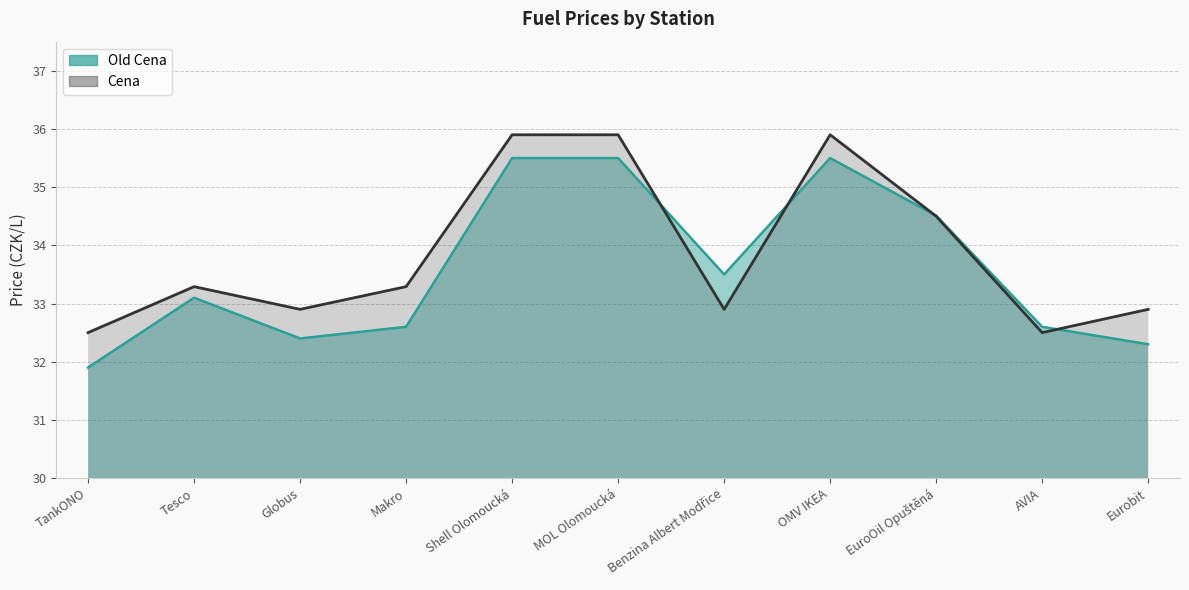

What is the average value of the Cena series?

33.9